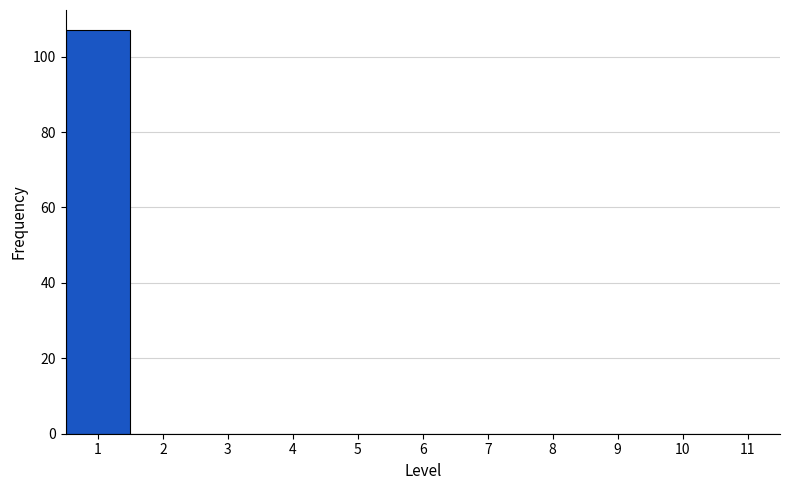

Reading left to right, list every bar in this chart as the range it spans on the x-axis followed by its height. The values are not printed on the chart, so give them approximately, as read against the axis.

0.5 to 1.5: 108
1.5 to 2.5: 0
2.5 to 3.5: 0
3.5 to 4.5: 0
4.5 to 5.5: 0
5.5 to 6.5: 0
6.5 to 7.5: 0
7.5 to 8.5: 0
8.5 to 9.5: 0
9.5 to 10.5: 0
10.5 to 11.5: 0